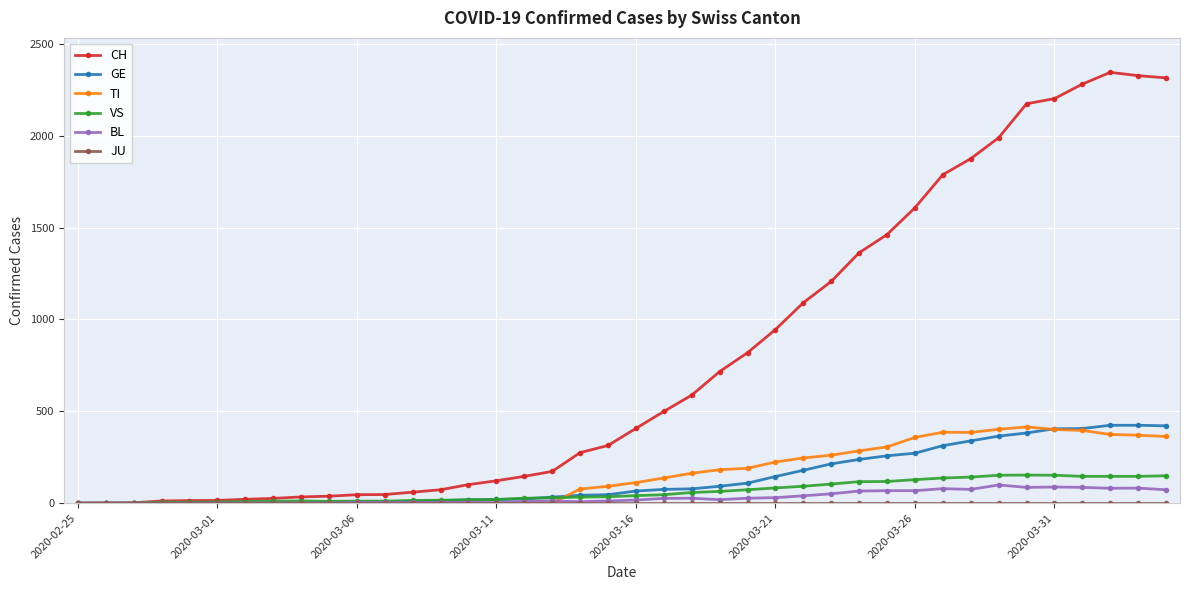

Which series has the widest spread of values?

CH